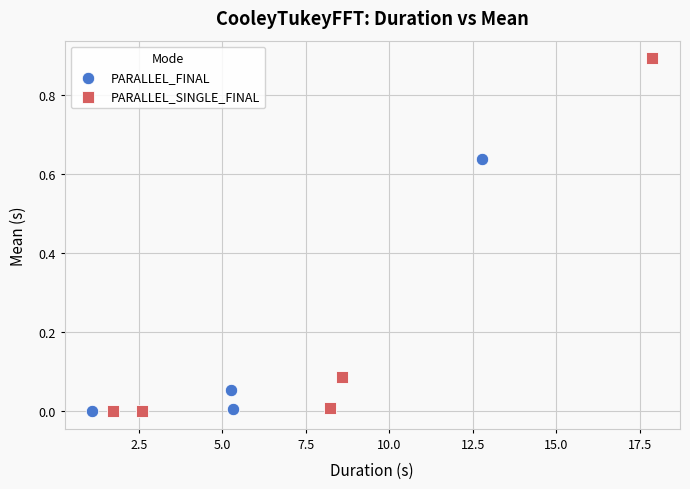

Which series reaches the maximum Y coordinate?

PARALLEL_SINGLE_FINAL